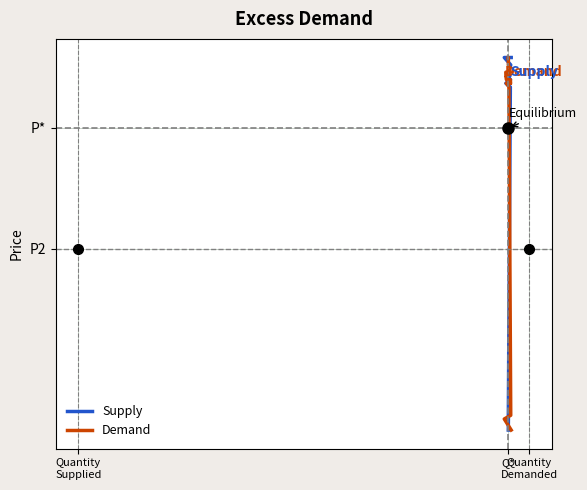

What is the difference between the second highest and second lowest values in the Supply series?

98